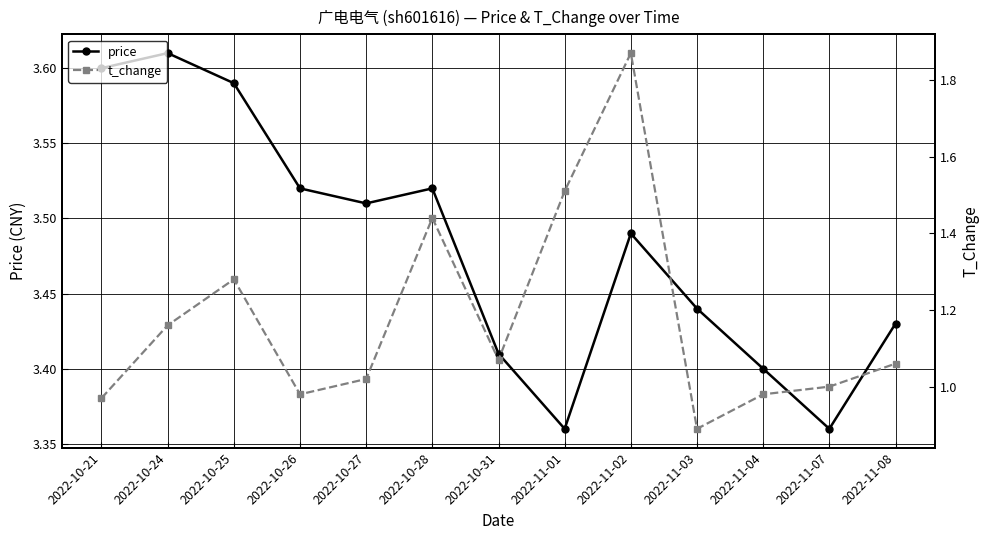

What is the label of the 6th point from the right?

2022-11-01